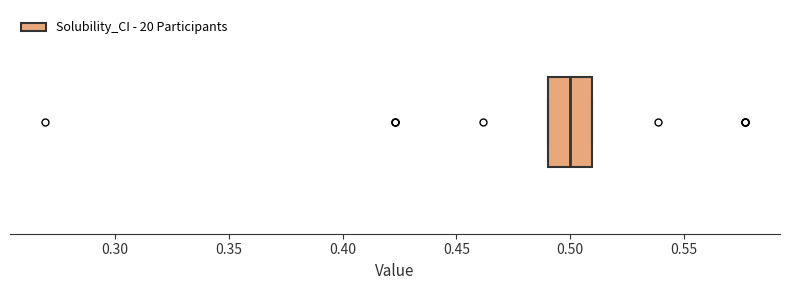

Read this box plot against the x-axis: the position of the median line, the range covered by the box, and the ends of both whiskers. The values are not printed on the chart, so give them approximately, as read against the axis.

median 0.50, box 0.49 to 0.51, whiskers 0.49 to 0.51